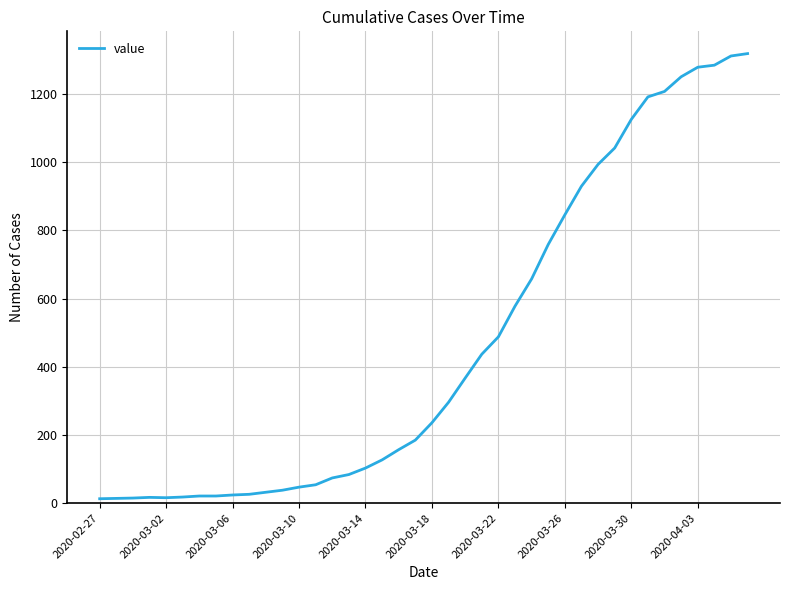

What is the maximum value shown in the chart?

1319